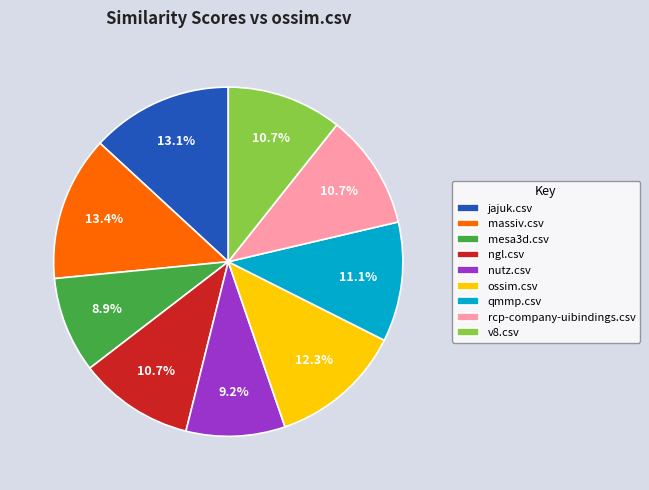

Does any single category account for the majority?

No